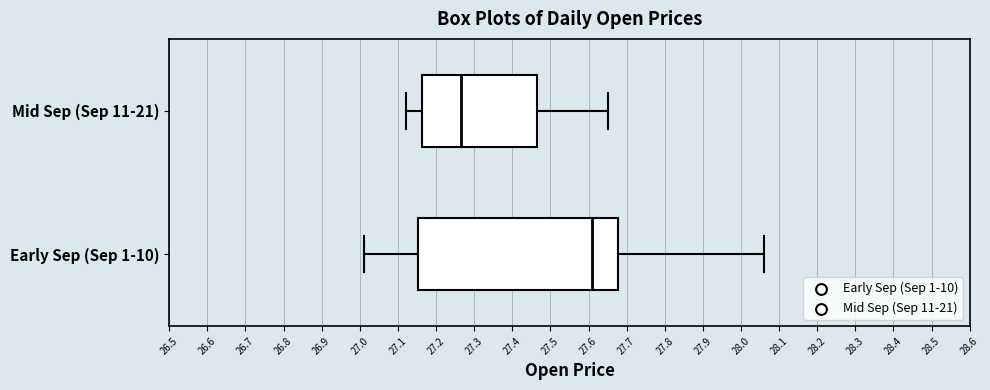

Where is the right edge of the box for Early Sep (Sep 1-10) on the x-axis? The values are not printed on the chart, so give them approximately, as read against the axis.

27.68